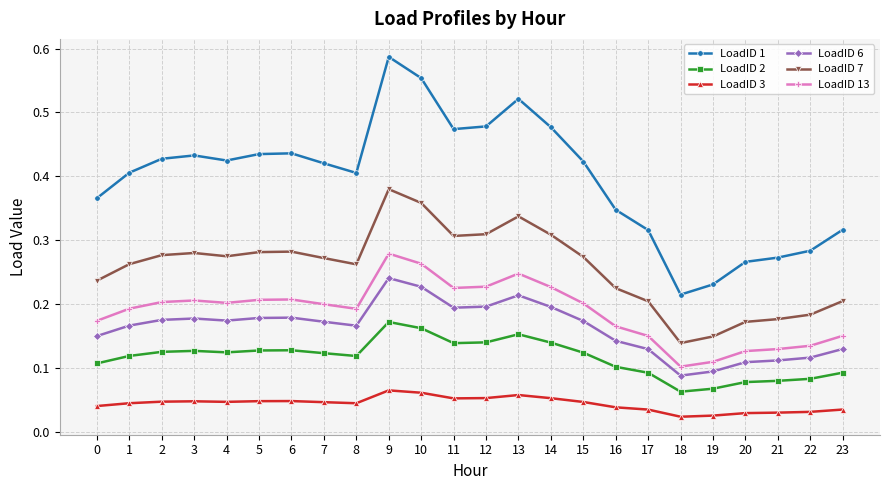

Count the number of data series in this chart.

6